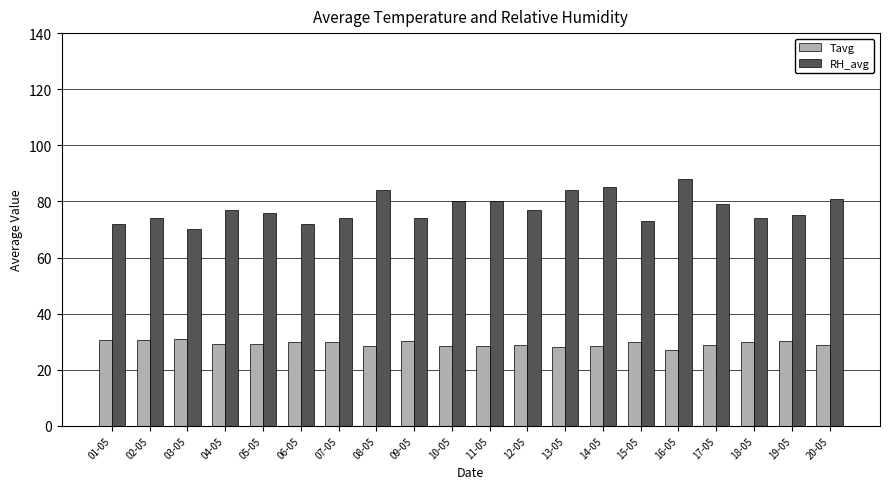

Is the value of Tavg at 13-05 greater than the value of RH_avg at 08-05?

No